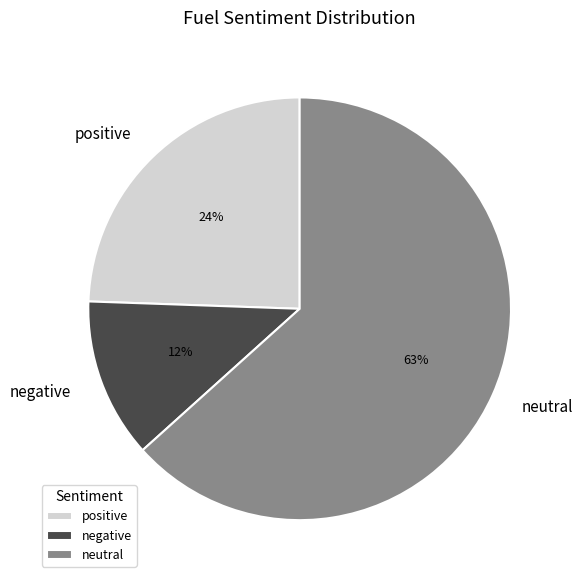

What percentage is the negative slice, to the nearest percent?

12%